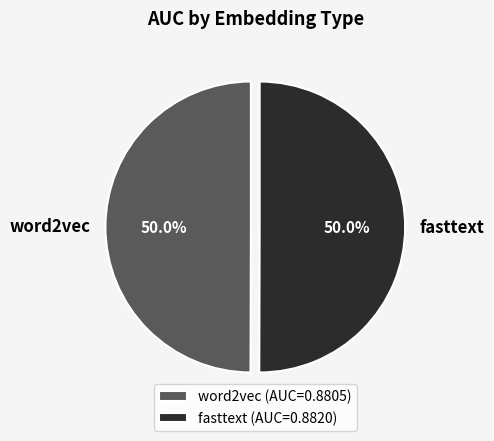

What percentage do fasttext and word2vec together represent?

100.0%